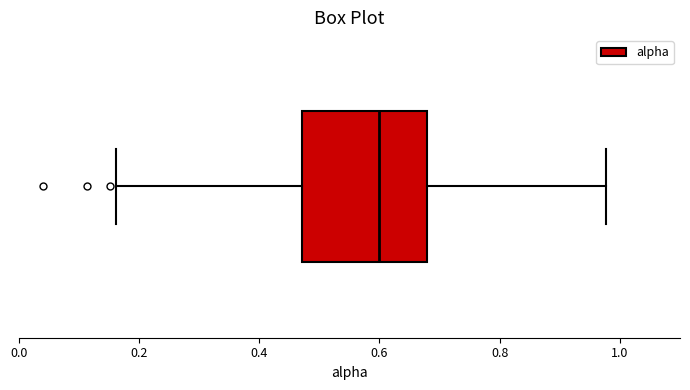

Where does the median line of the box sit on the x-axis? The values are not printed on the chart, so give them approximately, as read against the axis.

0.60